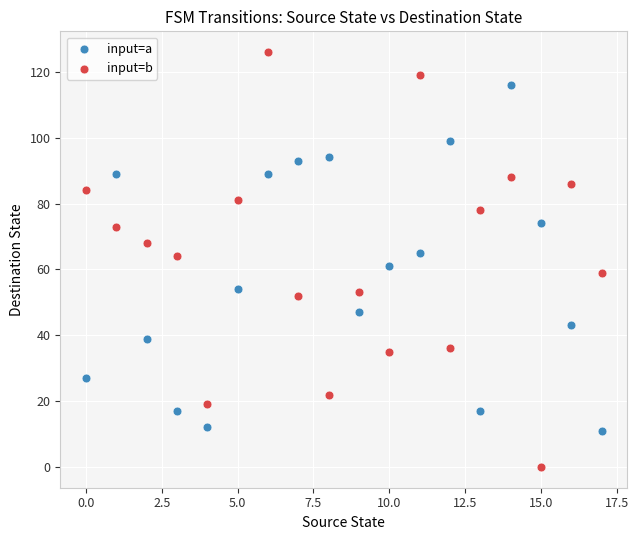

What are all the series names shown in the legend?

input=a, input=b